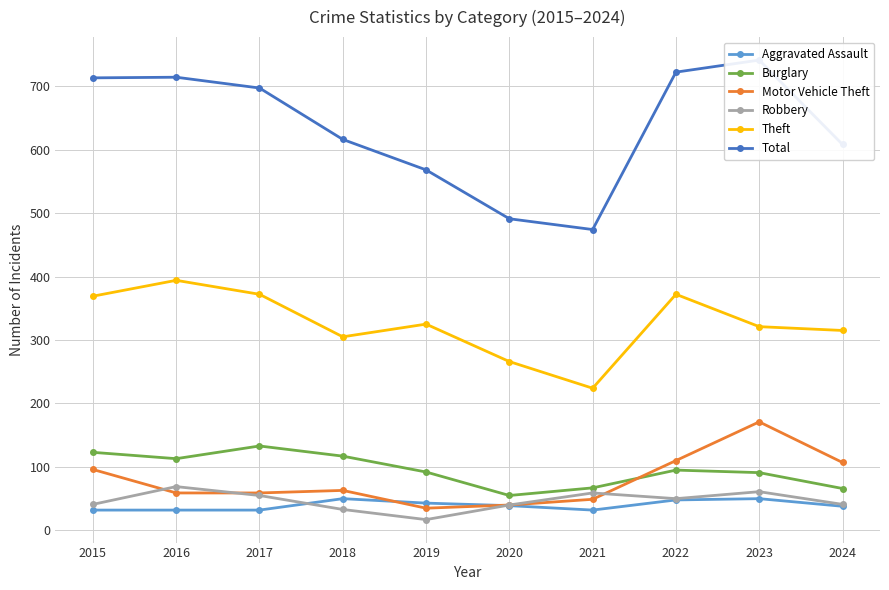

At which label does Aggravated Assault first exceed 39?

2018